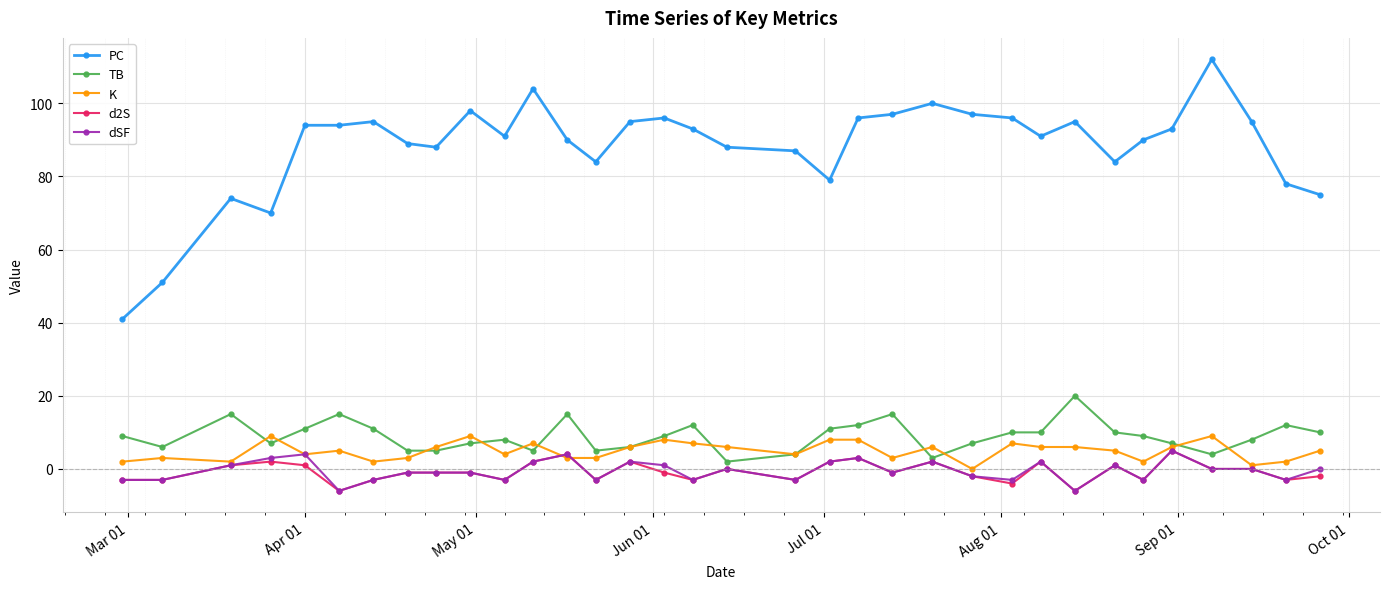

True or false: dSF and PC cross at least once.

False